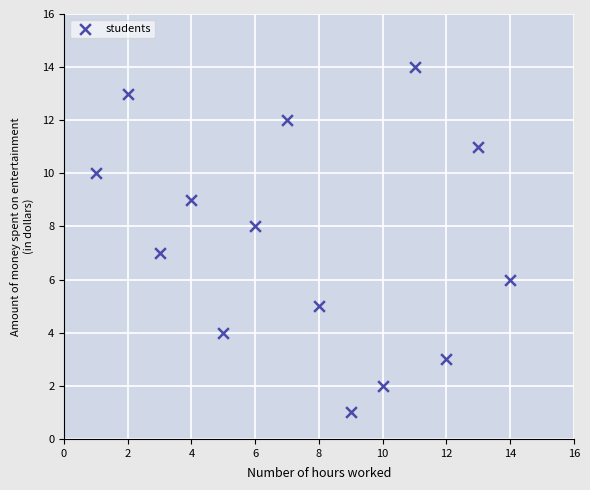

What is the range of X values (max minus min)?

13